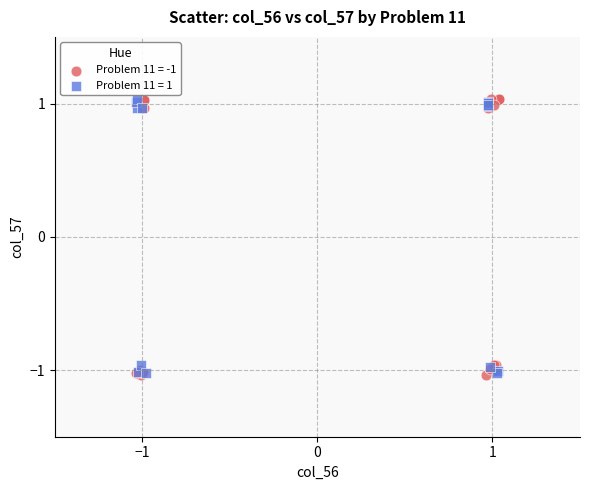

Which series has the largest Y range (max minus min)?

Problem 11 = -1